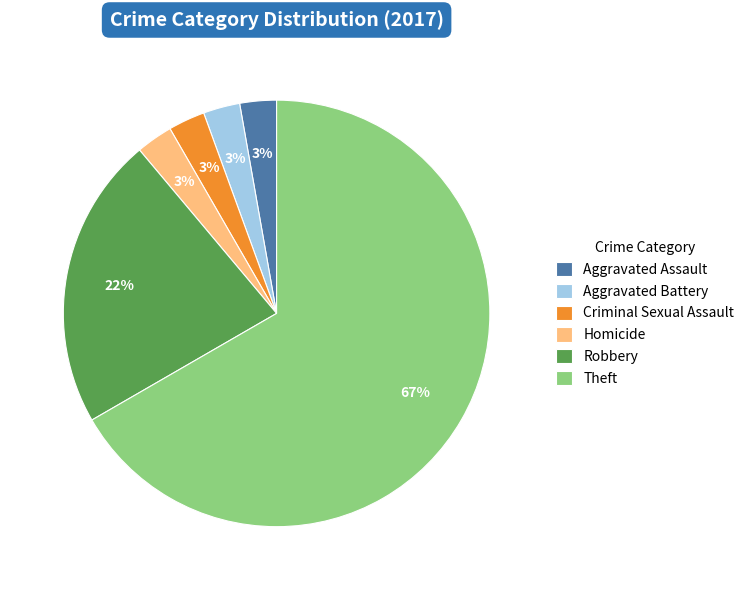

Count the number of slices in the pie.

6